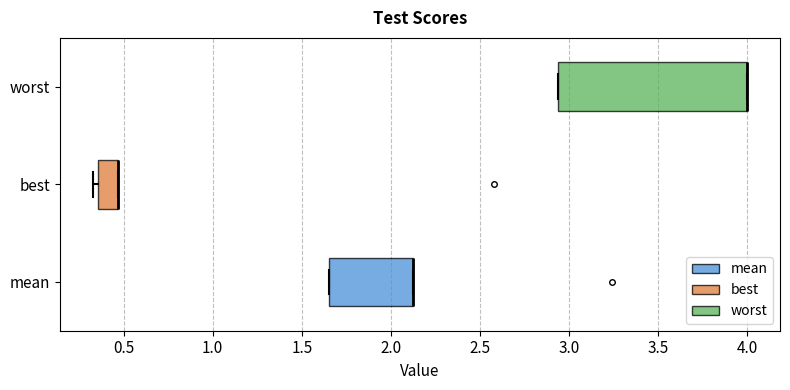

Which box is the widest, from its left edge to its right edge?

worst